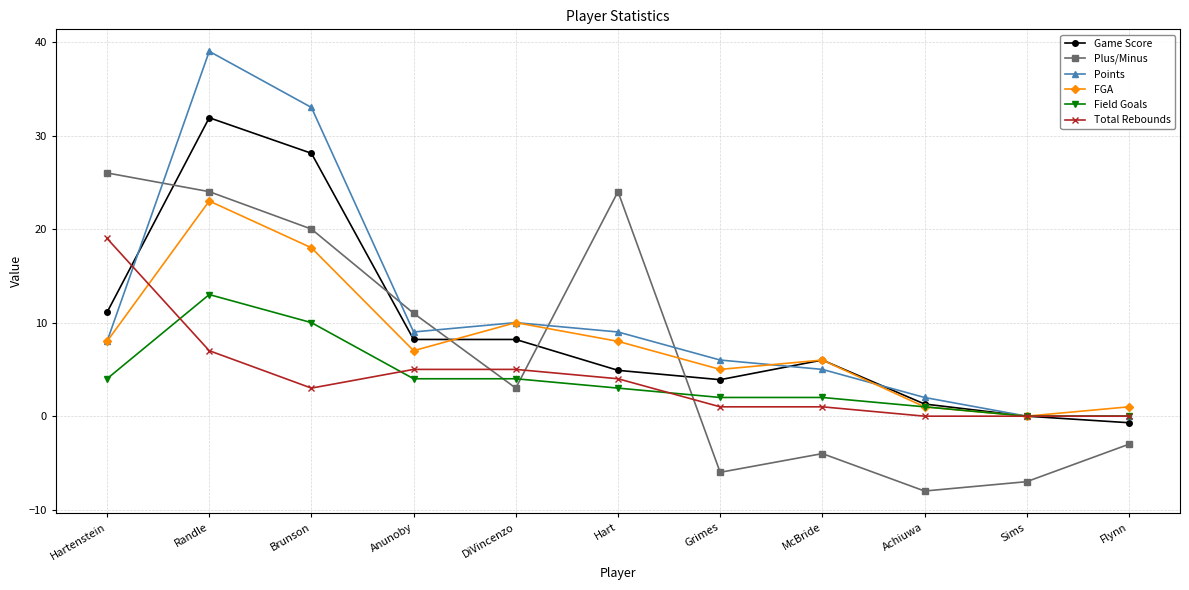

After their last crossing, which series has the higher values: Plus/Minus or FGA?

FGA